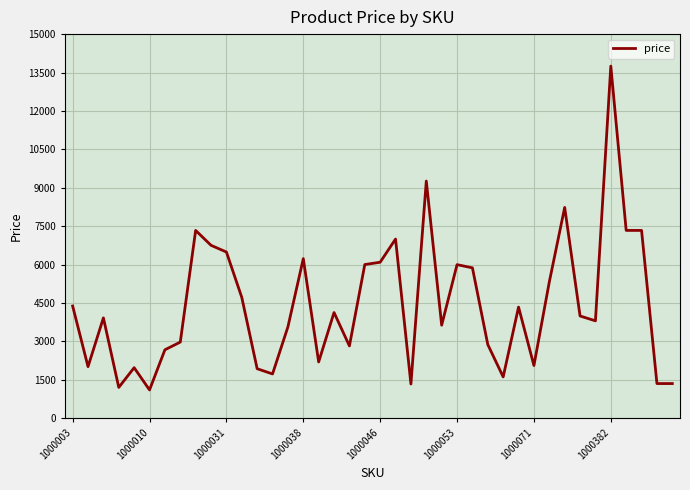

What is the difference between the maximum and minimum values?

12649